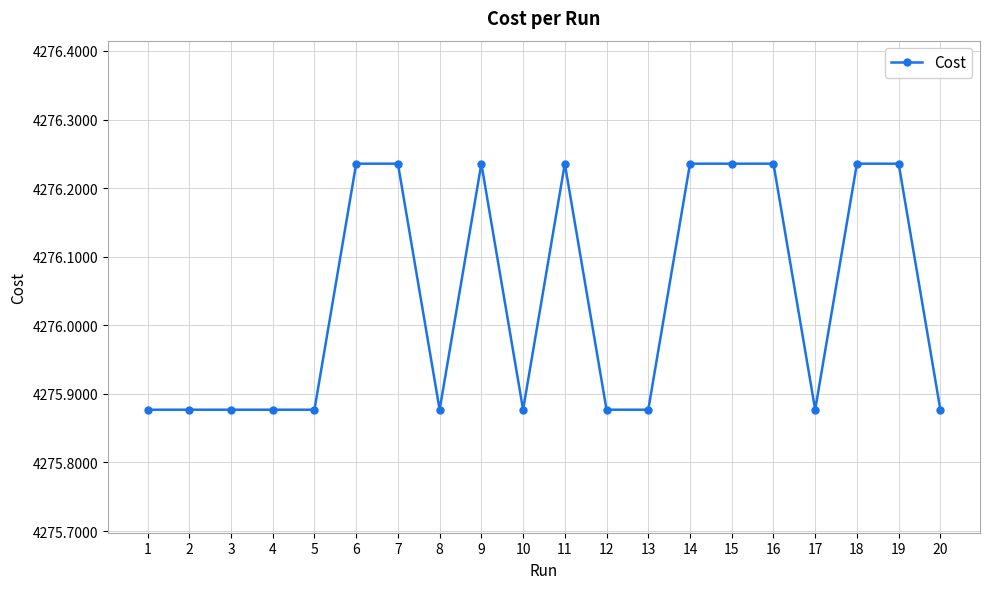

What is the difference between the maximum and second lowest values?

0.4